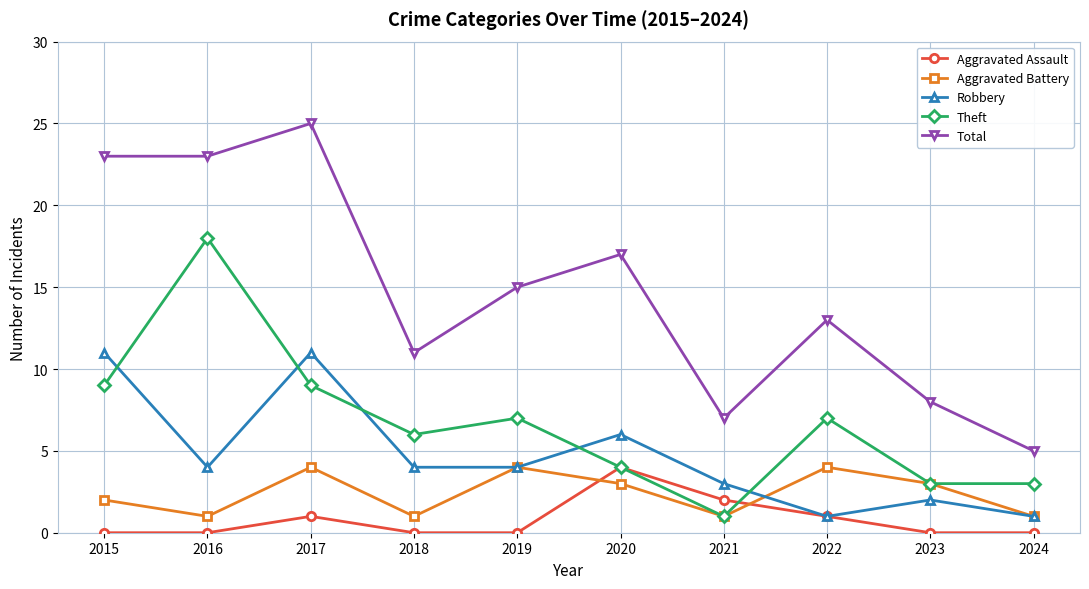

What are all the series names shown in the legend?

Aggravated Assault, Aggravated Battery, Robbery, Theft, Total